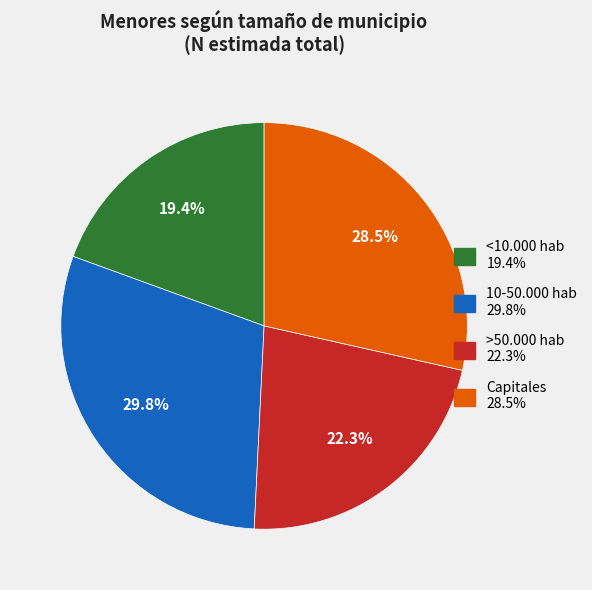

Rank the categories by value from lowest to highest.

<10.000 hab, >50.000 hab, Capitales, 10-50.000 hab